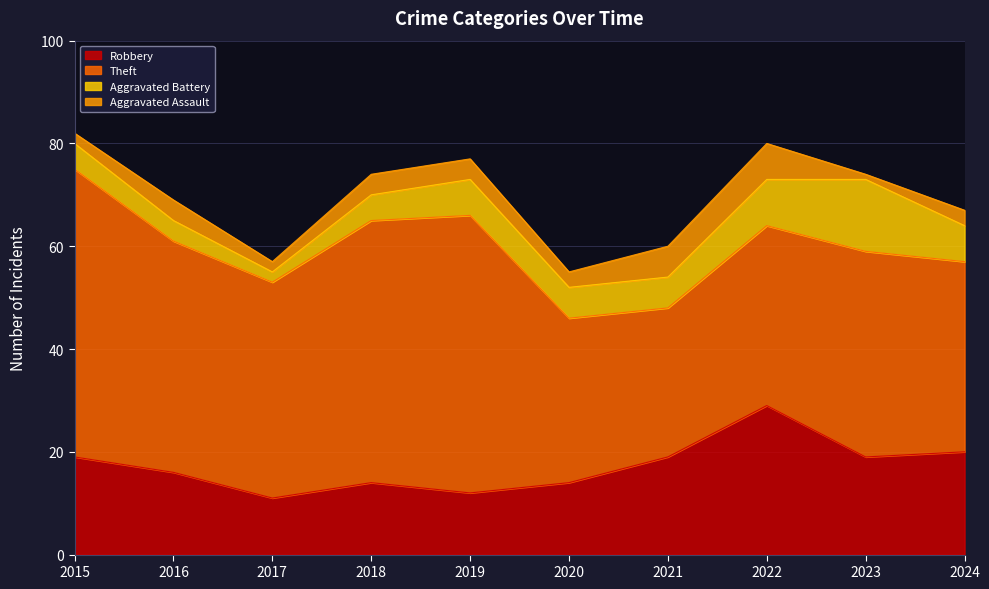

What is the maximum value for Robbery?

29